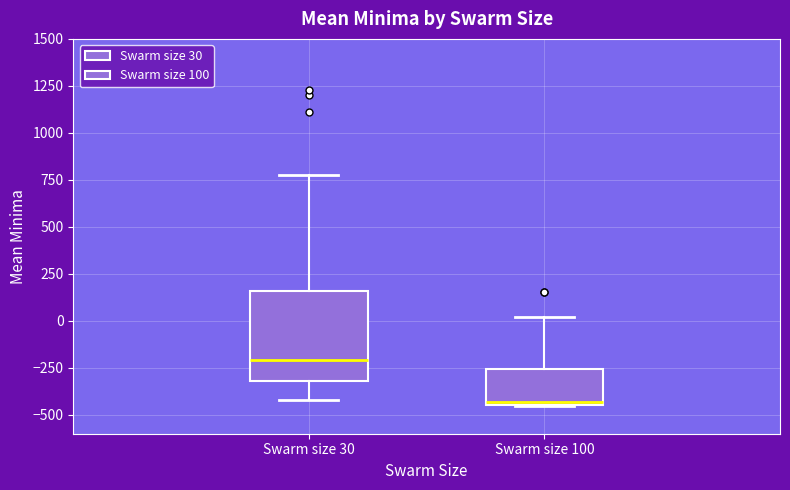

Comparing the boxes themselves (not the whiskers), which one is the tallest?

Swarm size 30